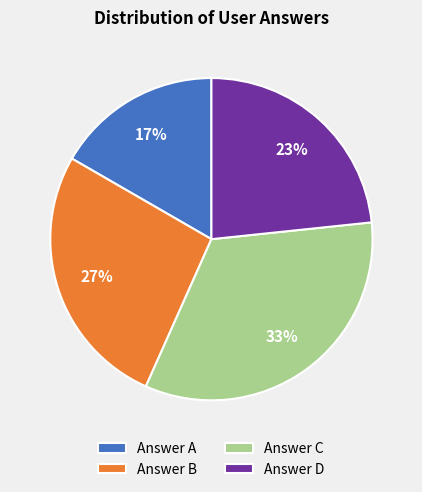

Rank the categories by value from highest to lowest.

Answer C, Answer B, Answer D, Answer A